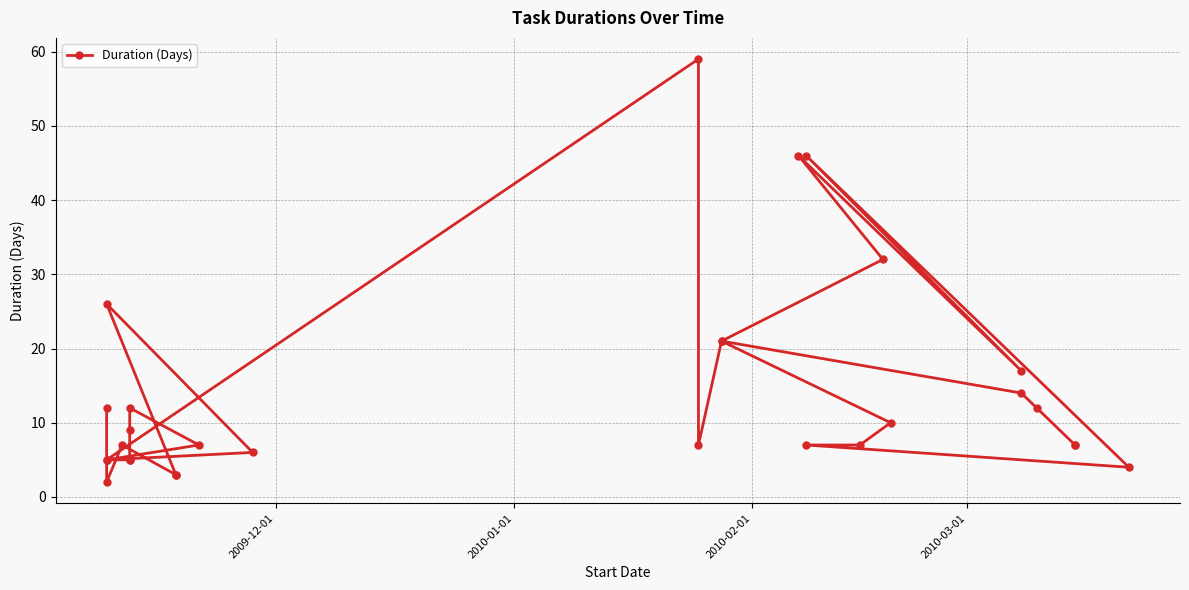

What is the value of the 4th point from the left?

3